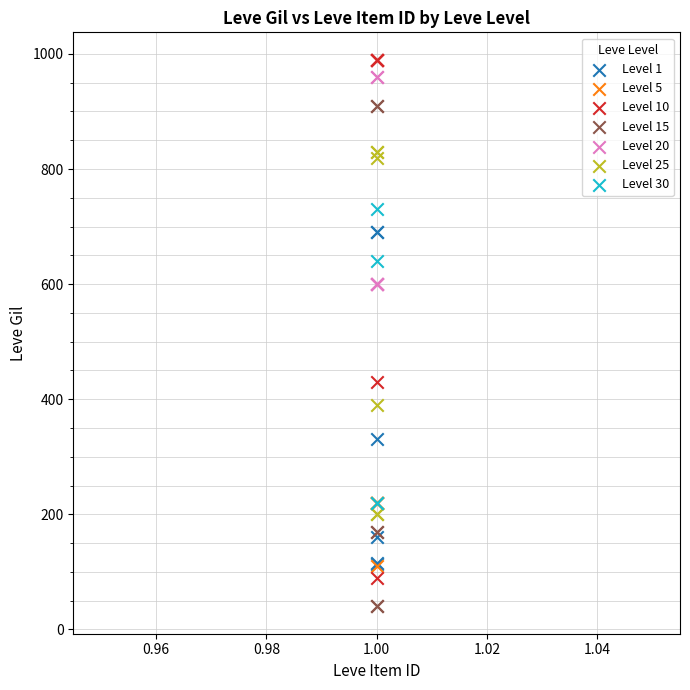

Which series has the widest spread of Y values?

Level 10